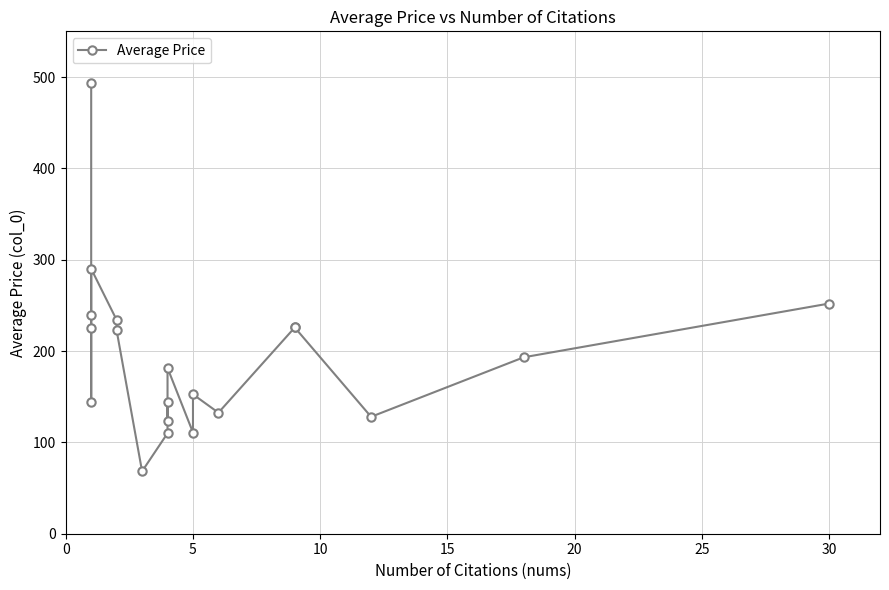

How many interior local peaks (higher than both neighbors) does the data have?

4